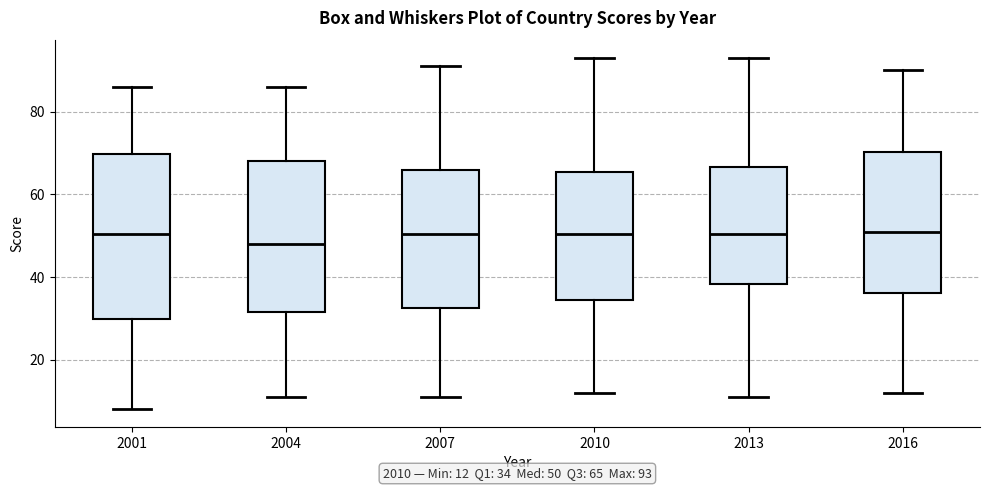

Comparing the boxes themselves (not the whiskers), which one is the tallest?

2001